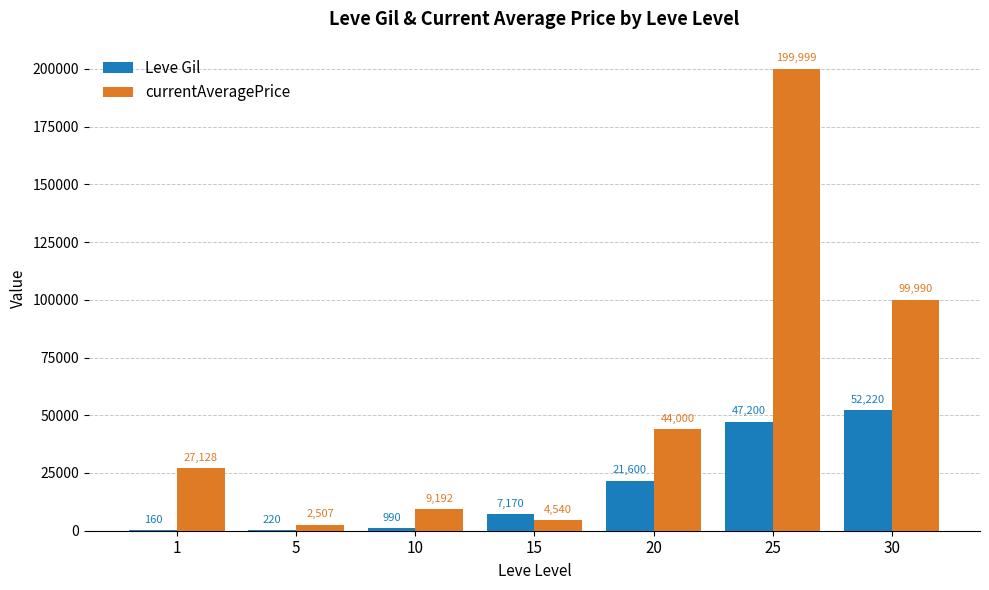

Is it true that Leve Gil equals 13561 at 20?

False